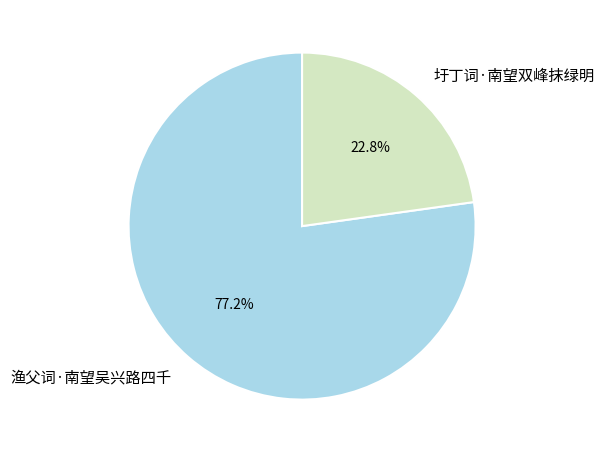

Do 圩丁词·南望双峰抹绿明 and 渔父词·南望吴兴路四千 together represent more than half of the pie?

Yes